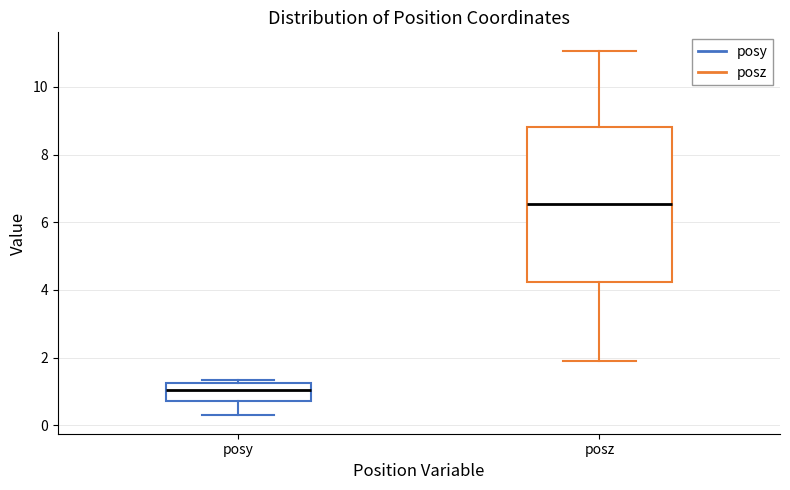

Comparing the boxes themselves (not the whiskers), which one is the tallest?

posz